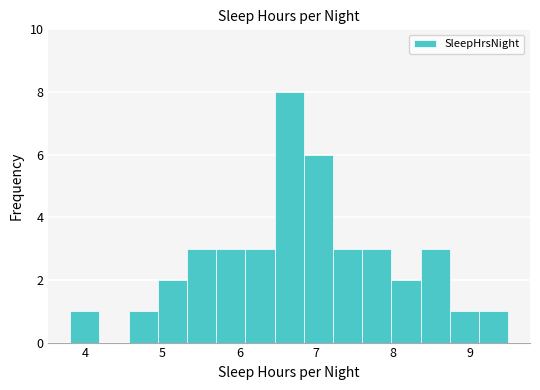

Around what value on the x-axis is the tallest bar? Give the approximate position of its centre, as read against the axis.

6.7